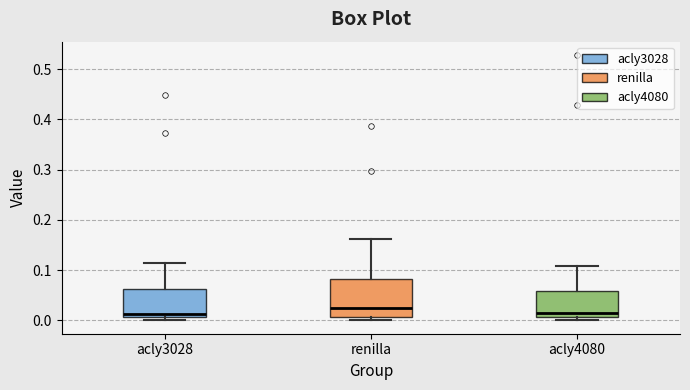

Where does the upper whisker of the box for acly3028 end on the y-axis? The values are not printed on the chart, so give them approximately, as read against the axis.

0.11